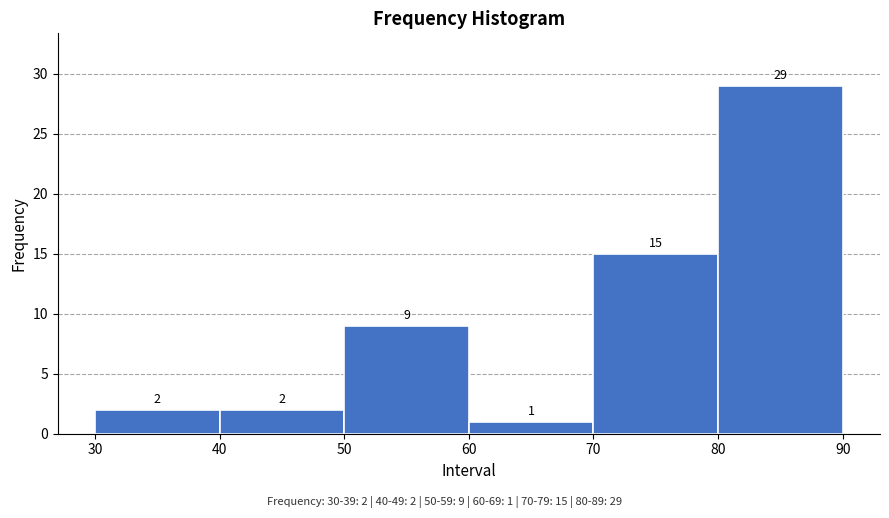

Over which range of the x-axis is the bar tallest?

80 to 90